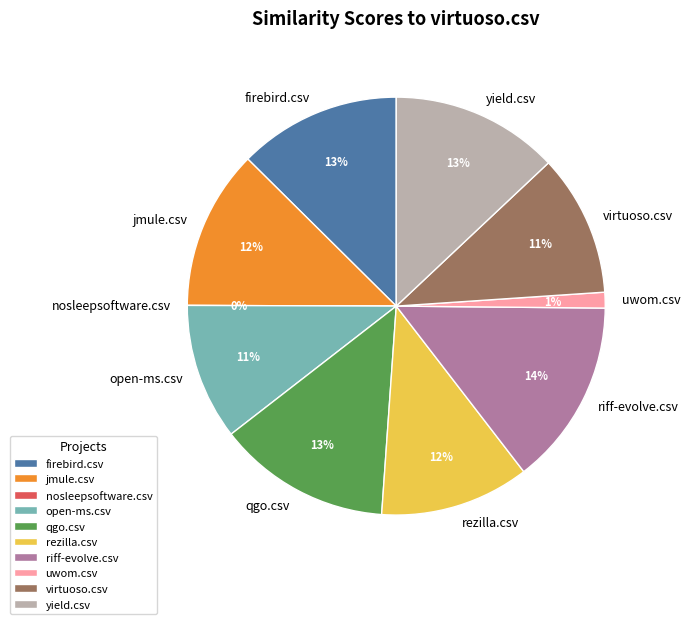

Is there a majority slice in this chart?

No